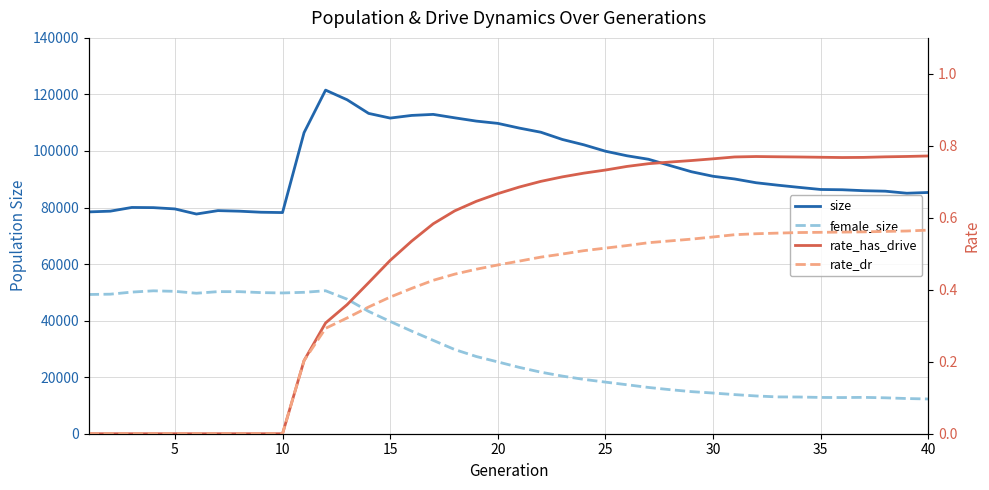

How many values in the rate_has_drive series exceed 0?

30